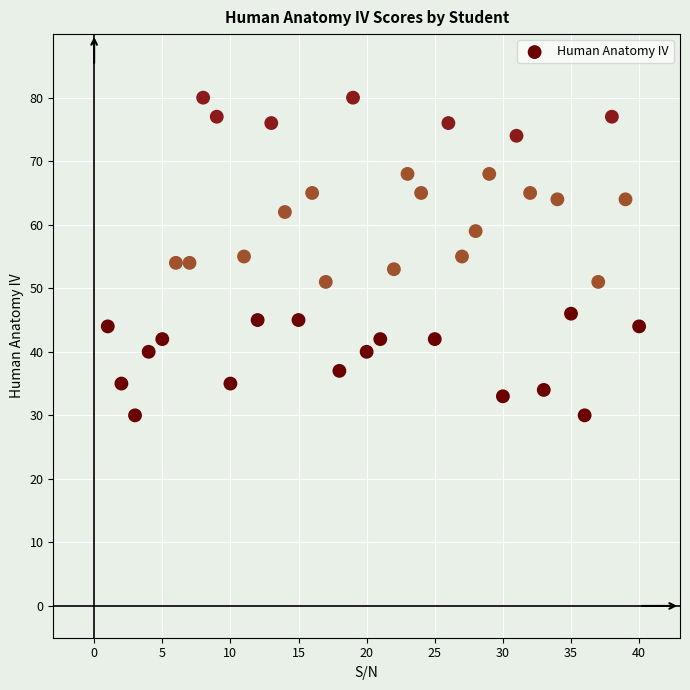

What is the range of Y values (max minus min)?

50